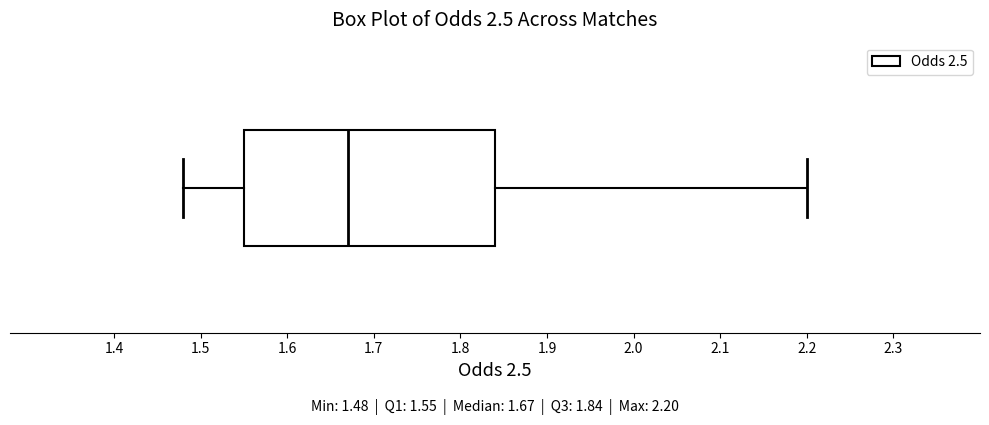

Where is the right edge of the box on the x-axis? The values are not printed on the chart, so give them approximately, as read against the axis.

1.84